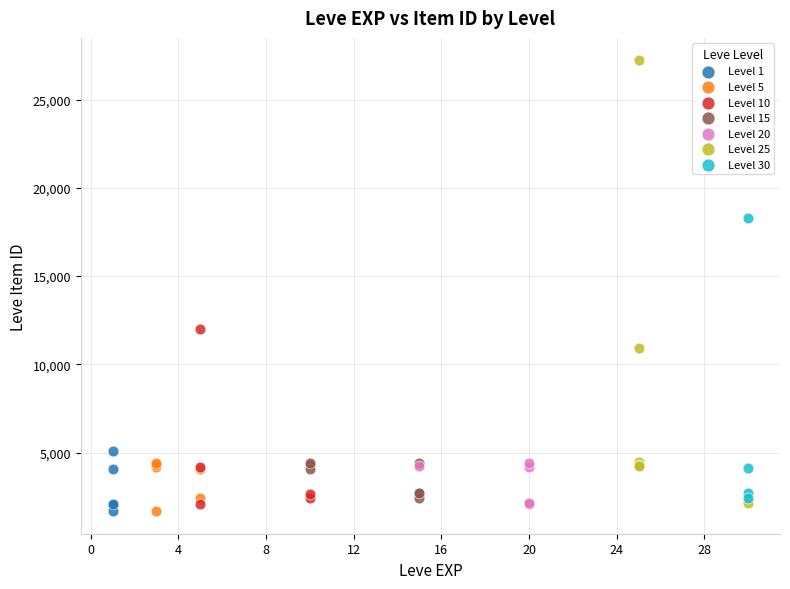

Which series reaches the maximum Y coordinate?

Level 25